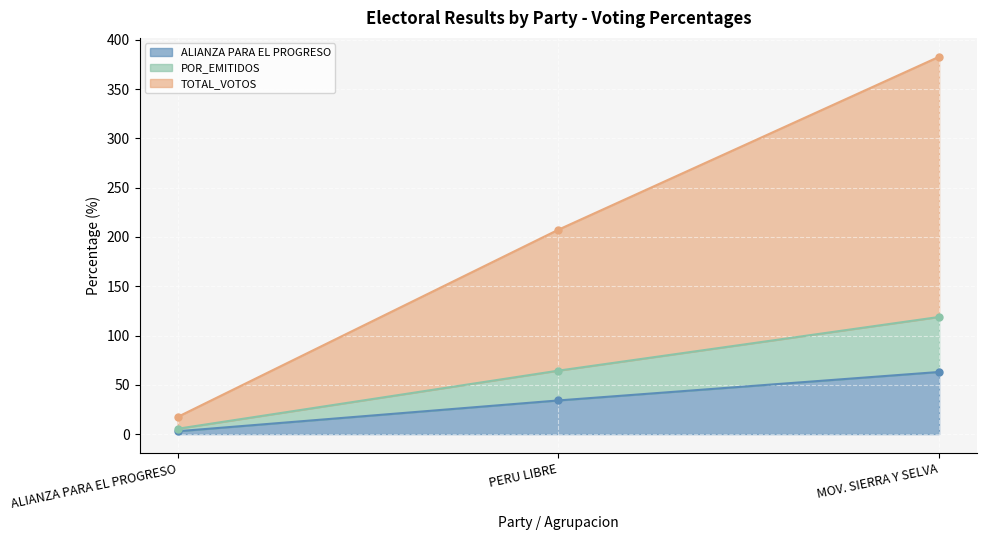

Is it true that ALIANZA PARA EL PROGRESO equals 21.4 at MOV. SIERRA Y SELVA?

False